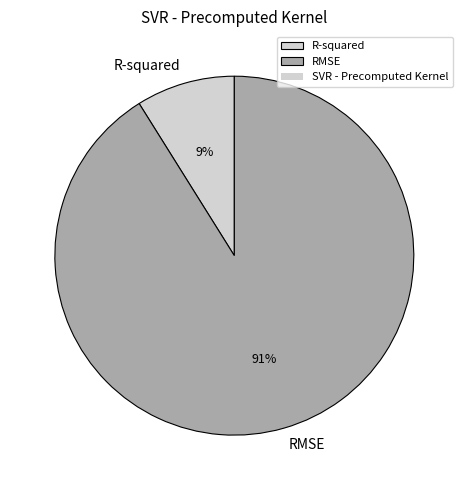

To the nearest percent, what is the combined percentage of R-squared and RMSE?

100%